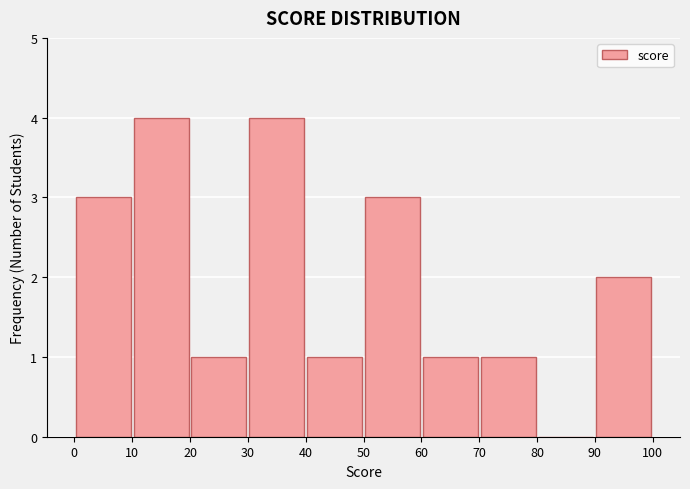

Reading left to right, transcribe this chart: for each bar, give the range it covers on the x-axis and its height. The values are not printed on the chart, so give them approximately, as read against the axis.

0 to 10: 3
10 to 20: 4
20 to 30: 1
30 to 40: 4
40 to 50: 1
50 to 60: 3
60 to 70: 1
70 to 80: 1
80 to 90: 0
90 to 100: 2